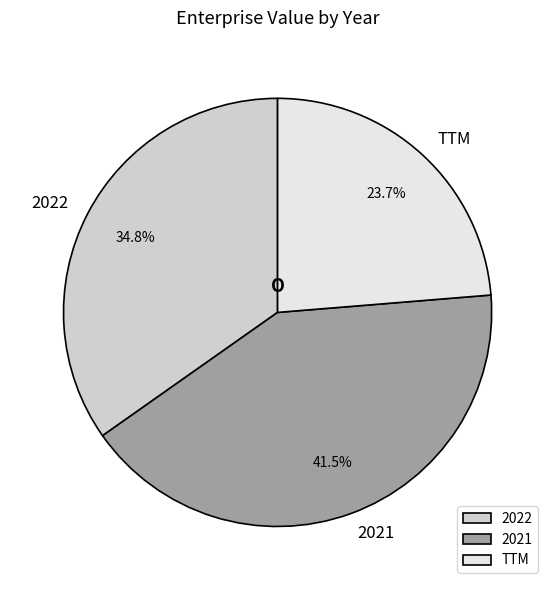

What percentage is NOT represented by 2021?

58.5%